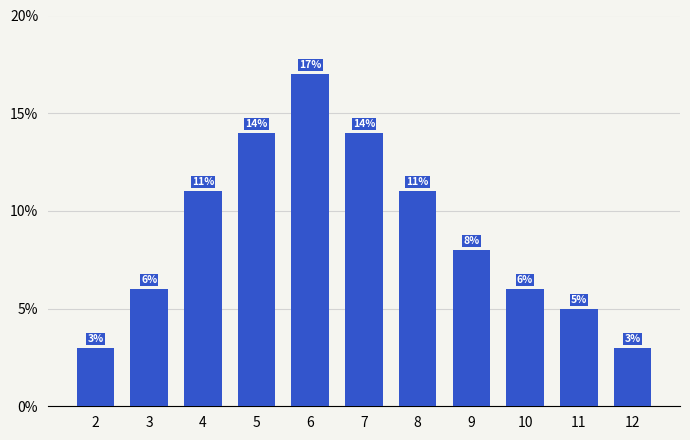

Reading left to right, transcribe all the data shown in this chart.

2=3	3=6	4=11	5=14	6=17	7=14	8=11	9=8	10=6	11=5	12=3